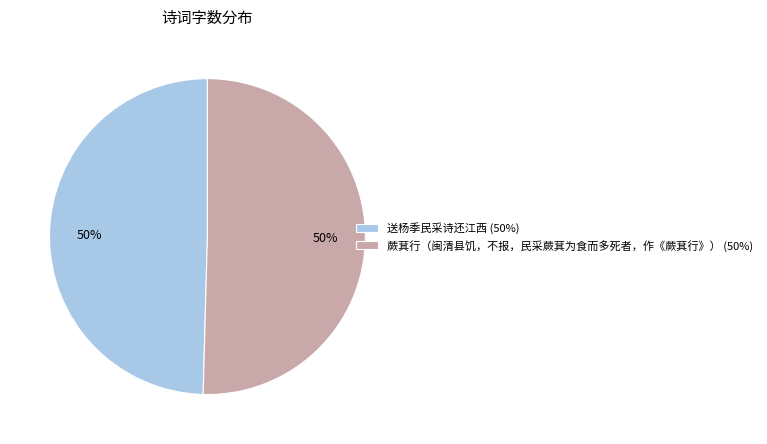

Count the number of slices in the pie.

2